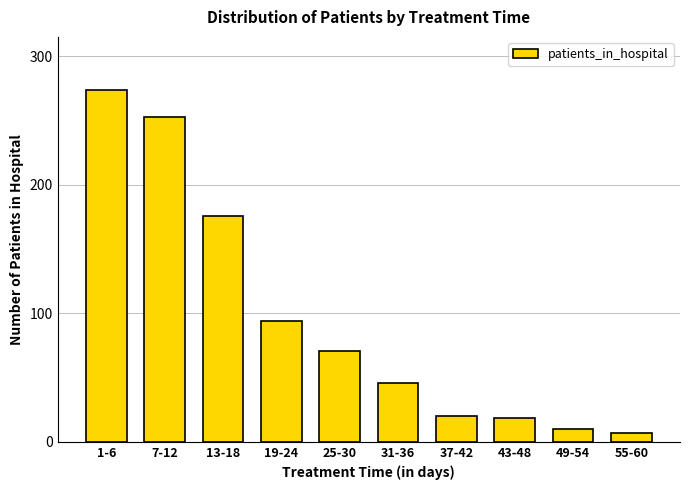

What is the label of the 2nd bar from the right?

49-54